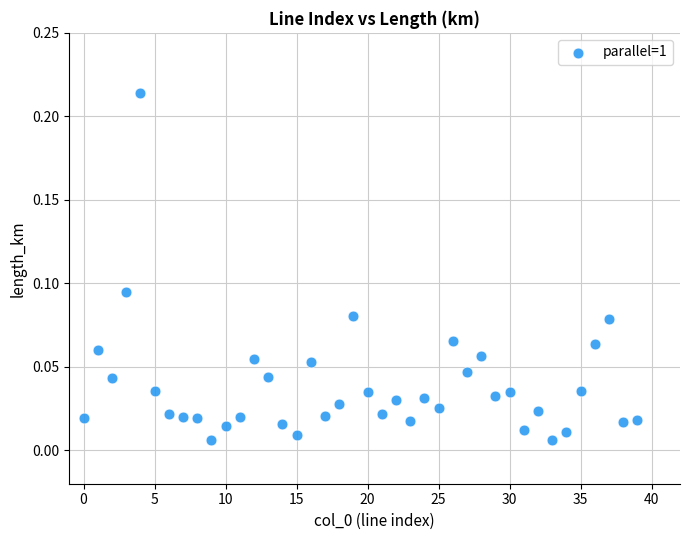

How many data points are displayed?

40